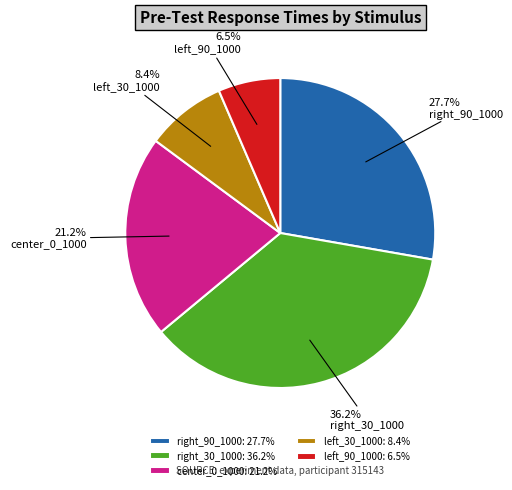

To the nearest percent, what percentage of the pie is right_90_1000?

28%